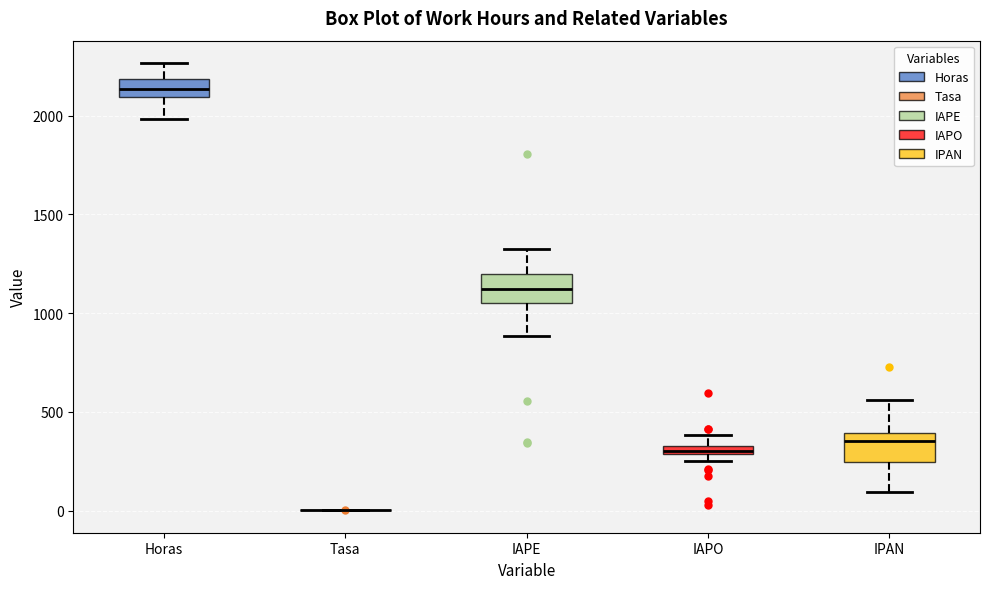

Where is the upper edge of the box for IAPO on the y-axis? The values are not printed on the chart, so give them approximately, as read against the axis.

350